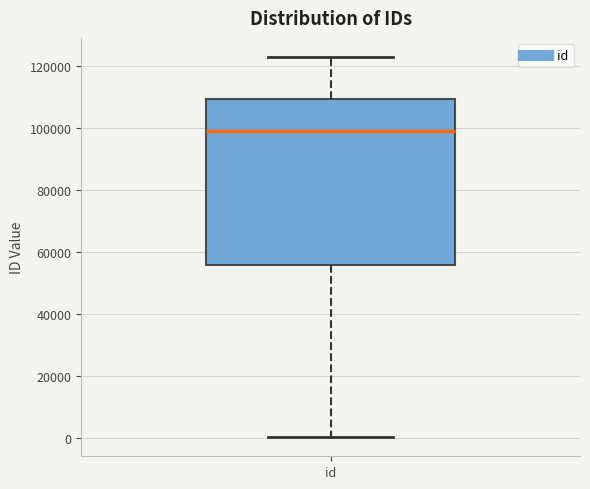

Read this box plot against the y-axis: the position of the median line, the range covered by the box, and the ends of both whiskers. The values are not printed on the chart, so give them approximately, as read against the axis.

median 98000, box 56000 to 110000, whiskers 0 to 122000